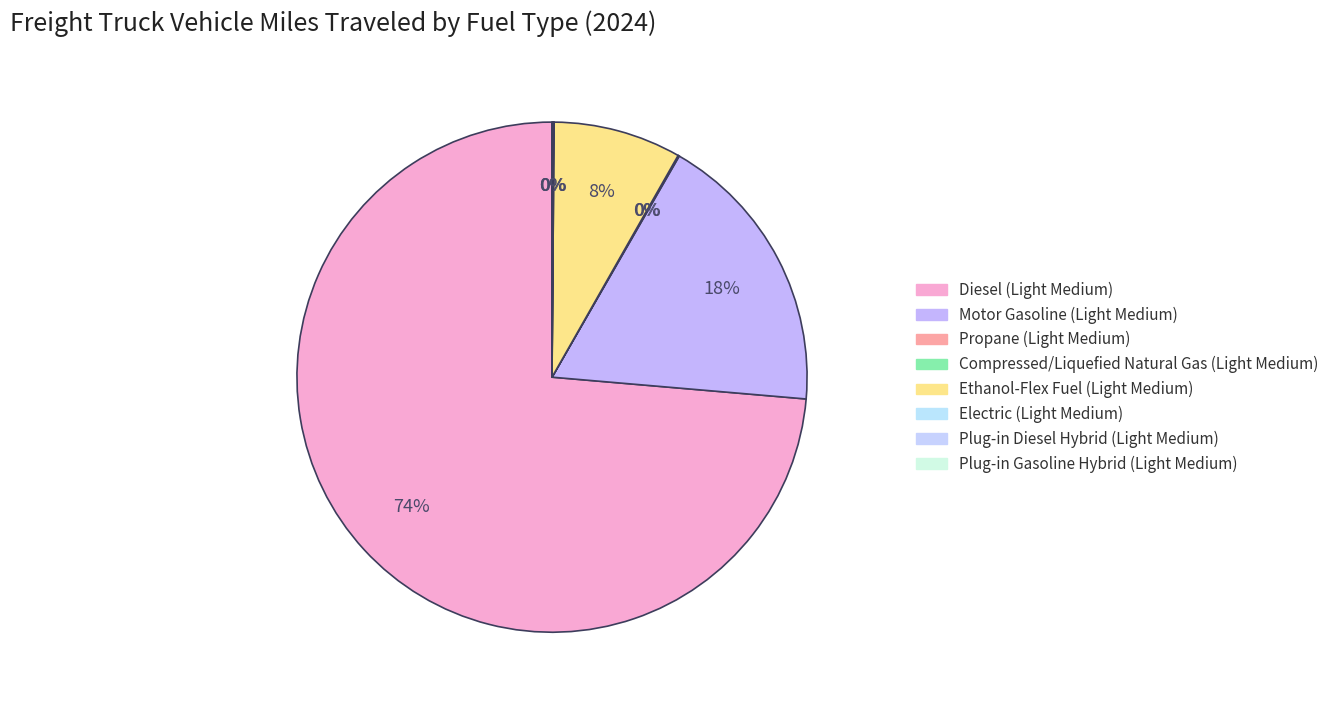

Which slice is the smallest?

Compressed/Liquefied Natural Gas (Light Medium)